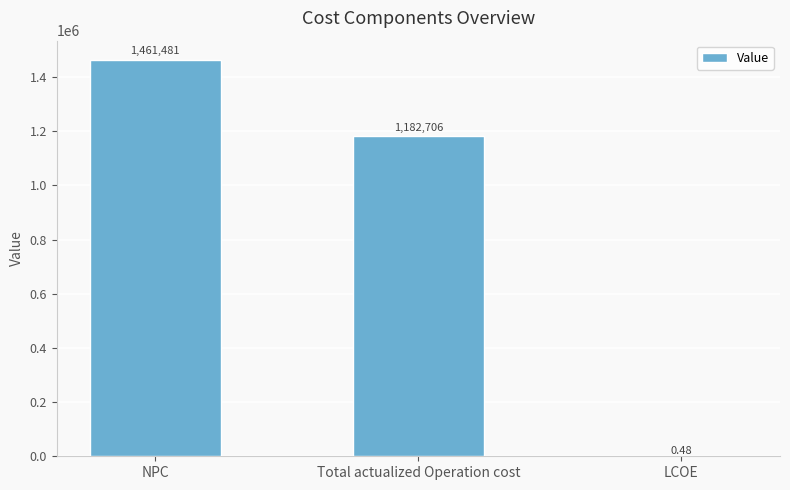

What is the average value?

881395.6